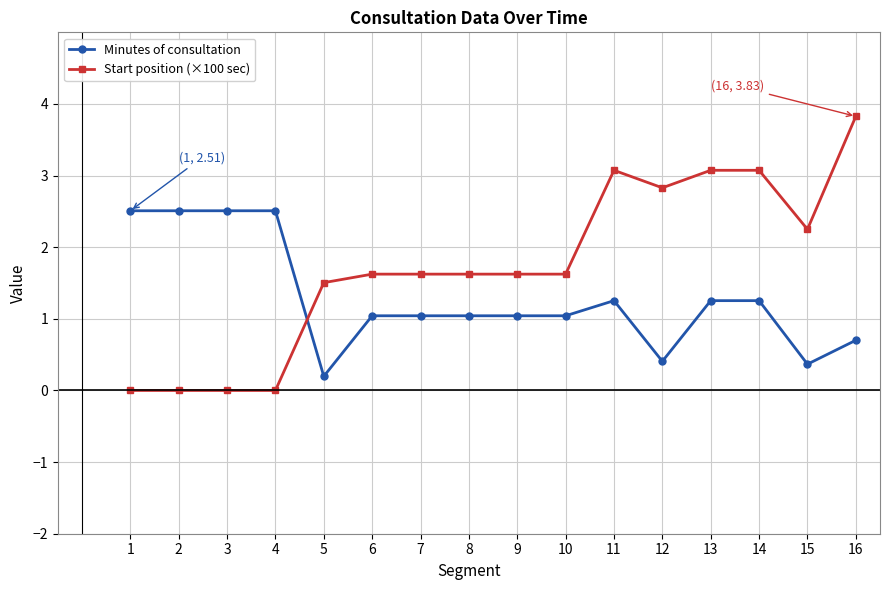

At 9, list the series in order from smallest to largest.

Minutes of consultation, Start position (×100 sec)